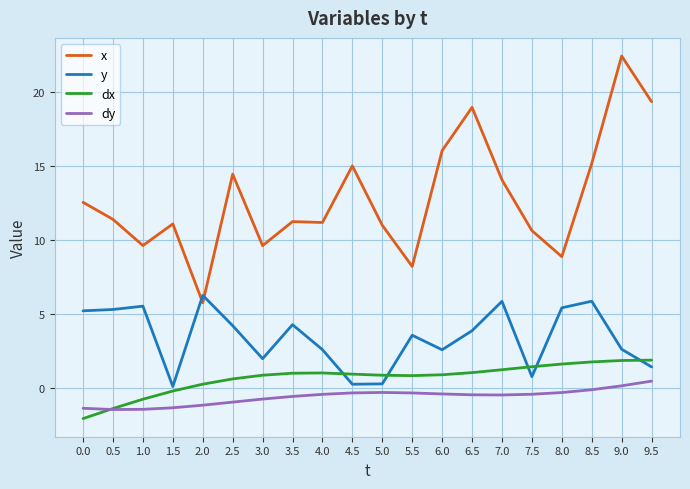

What is the greatest value displayed?

22.4